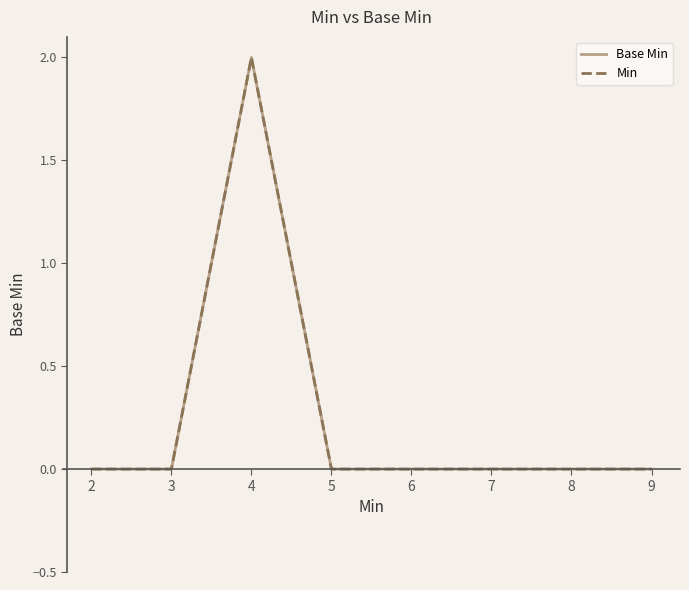

Is this an area chart (filled region under the line)?

No